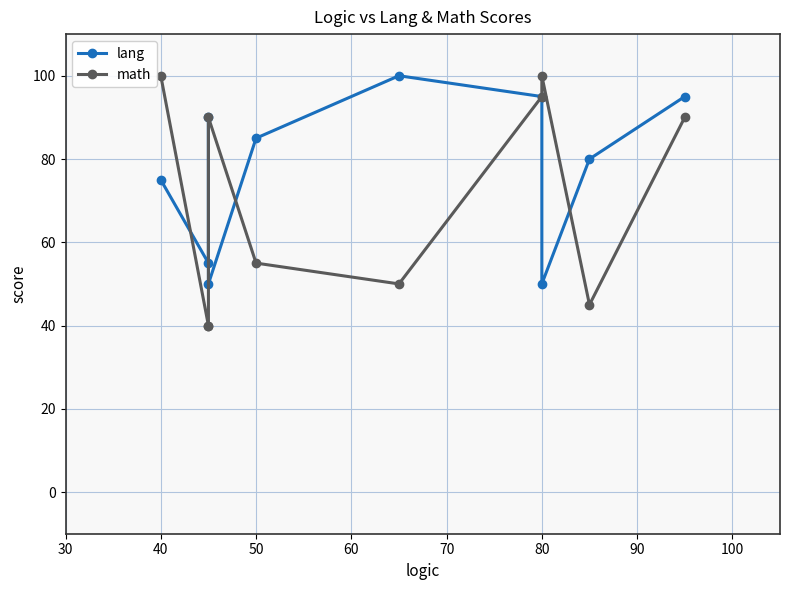

What is the difference between the second highest and minimum values in the lang series?

45